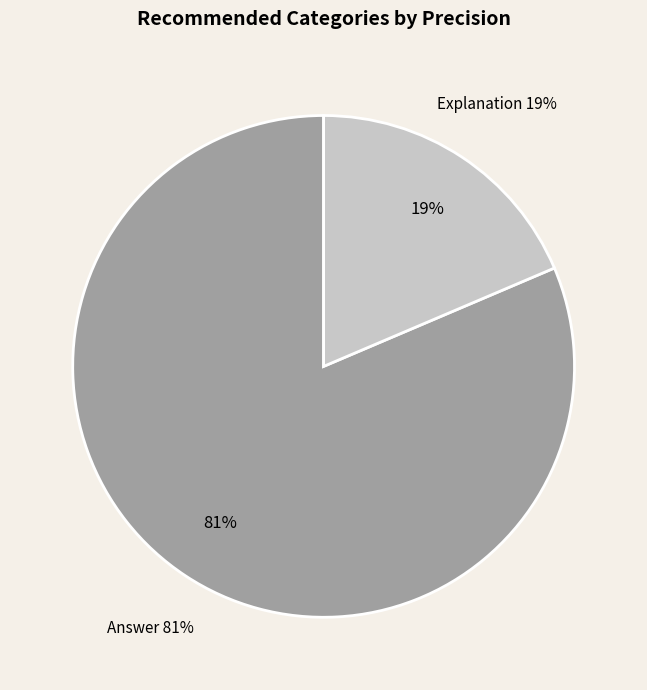

What percentage is the Explanation slice, to the nearest percent?

19%